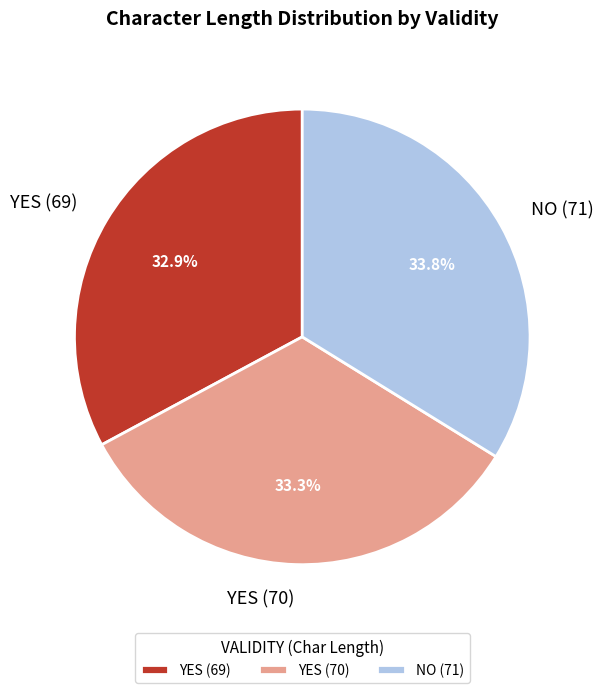

How many slices are in this pie chart?

3